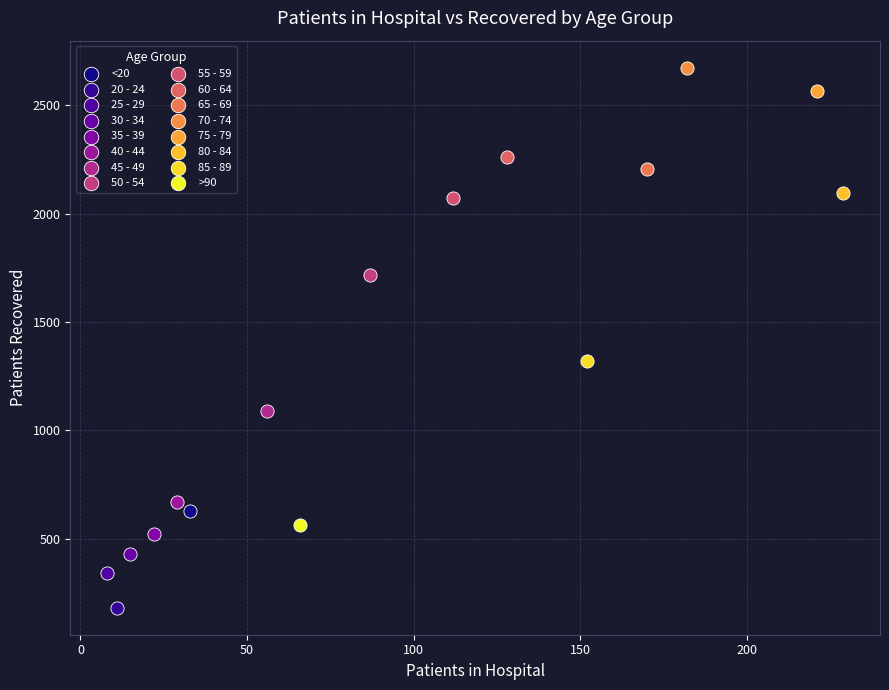

What are all the series names shown in the legend?

<20, 20 - 24, 25 - 29, 30 - 34, 35 - 39, 40 - 44, 45 - 49, 50 - 54, 55 - 59, 60 - 64, 65 - 69, 70 - 74, 75 - 79, 80 - 84, 85 - 89, >90